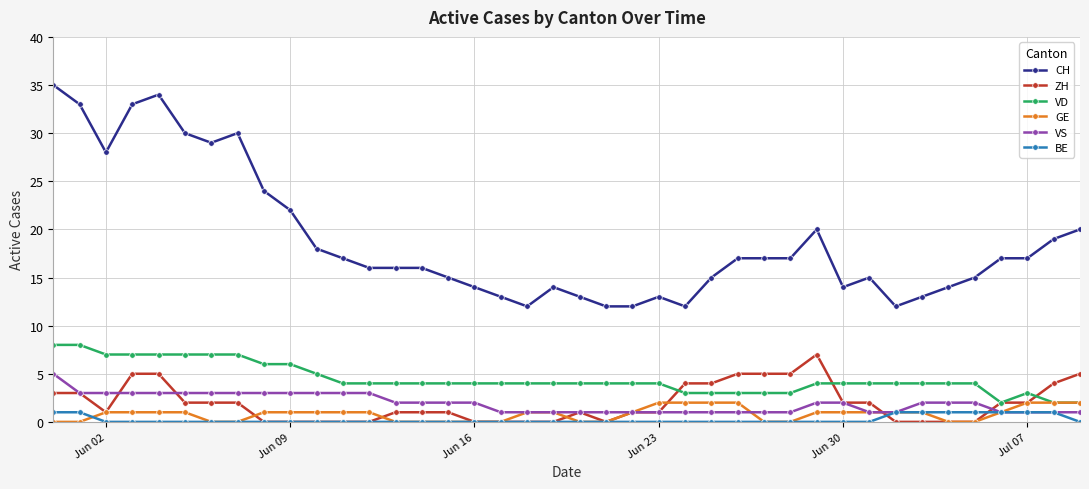

Which series has the largest total across all categories?

CH